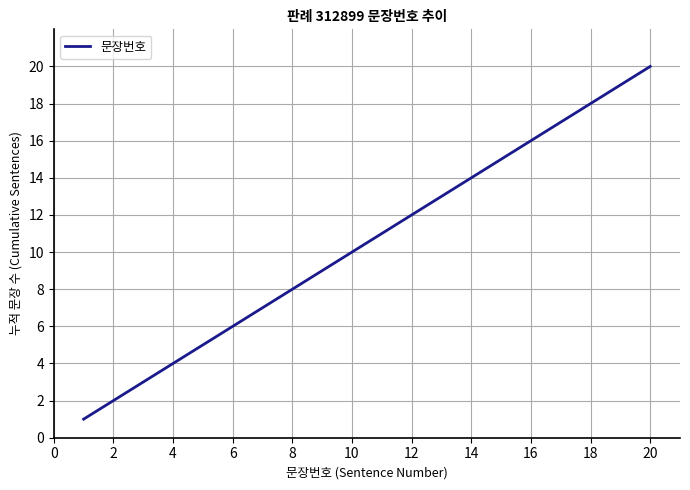

What is the greatest value displayed?

20